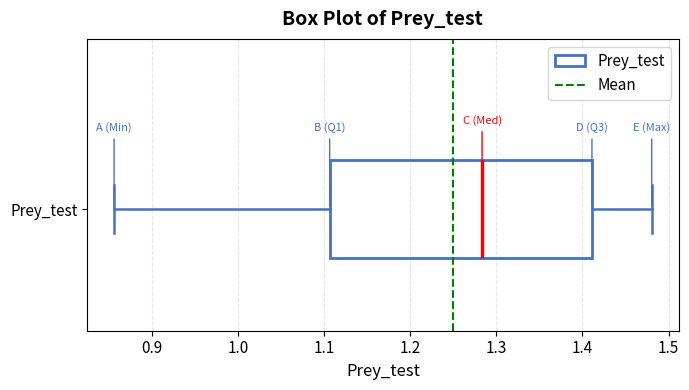

Where is the left edge of the box for Prey_test on the x-axis? The values are not printed on the chart, so give them approximately, as read against the axis.

1.11